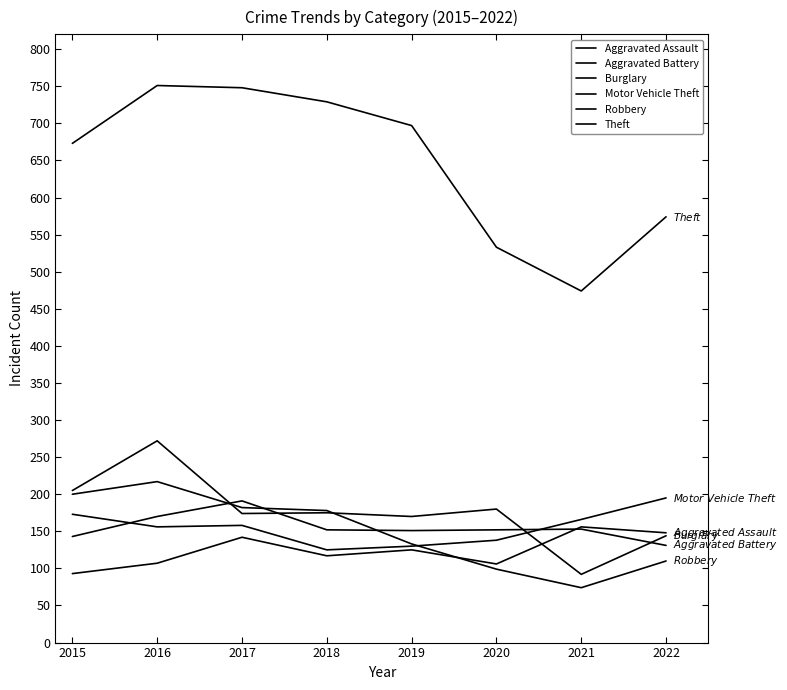

Which label corresponds to the smallest value in the chart?

2021